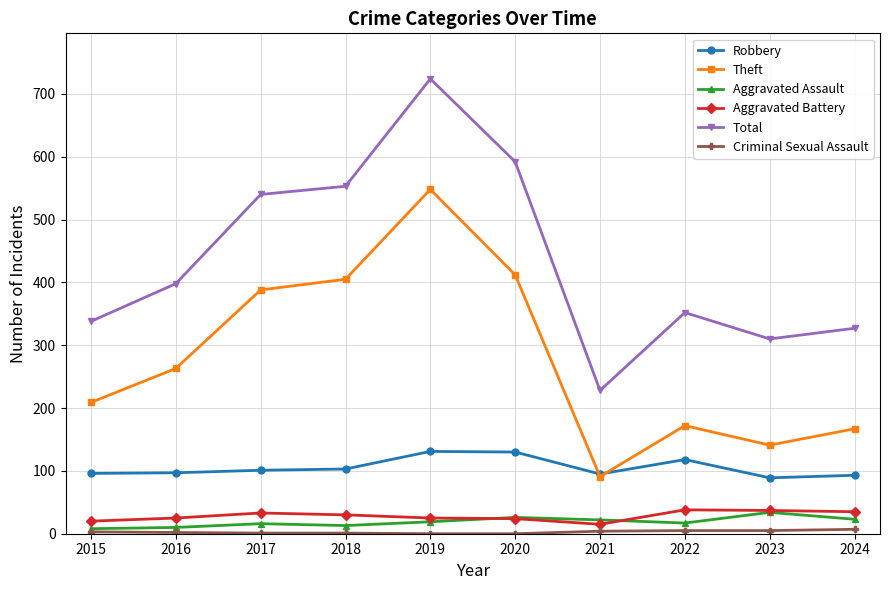

True or false: Aggravated Assault has more than 2 points higher than both neighbors.

True